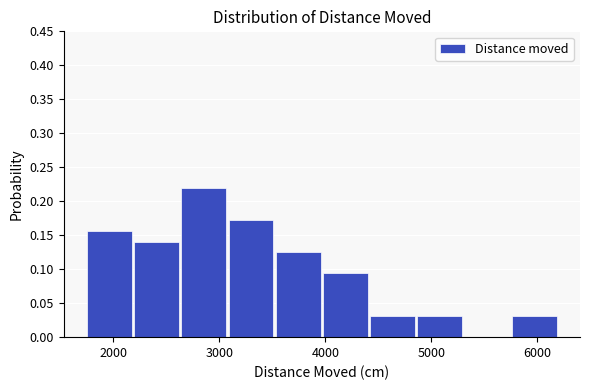

Reading left to right, list every bar in this chart as the range it spans on the x-axis followed by its height. Neither the bar edges nor the heights are printed on the chart, so give them approximately, as read against the axes.

1700 to 2200: 0.155
2200 to 2600: 0.140
2600 to 3100: 0.220
3100 to 3500: 0.170
3500 to 4000: 0.125
4000 to 4400: 0.095
4400 to 4900: 0.030
4900 to 5300: 0.030
5300 to 5700: 0
5700 to 6200: 0.030